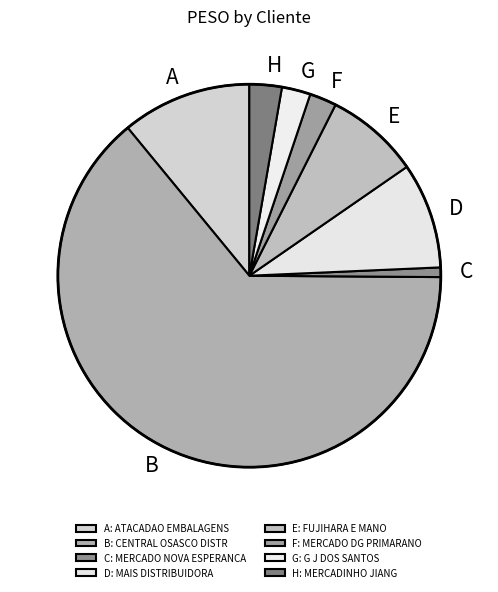

The F slice represents 2% of the pie. True or false?

True